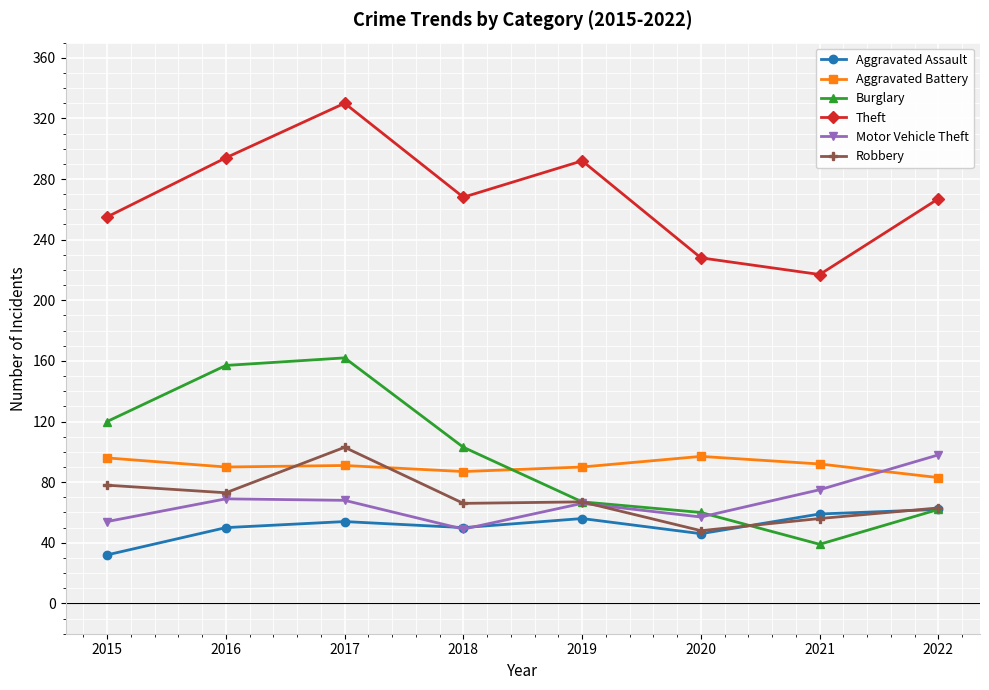

The value of Theft at 2020 is 314. True or false?

False